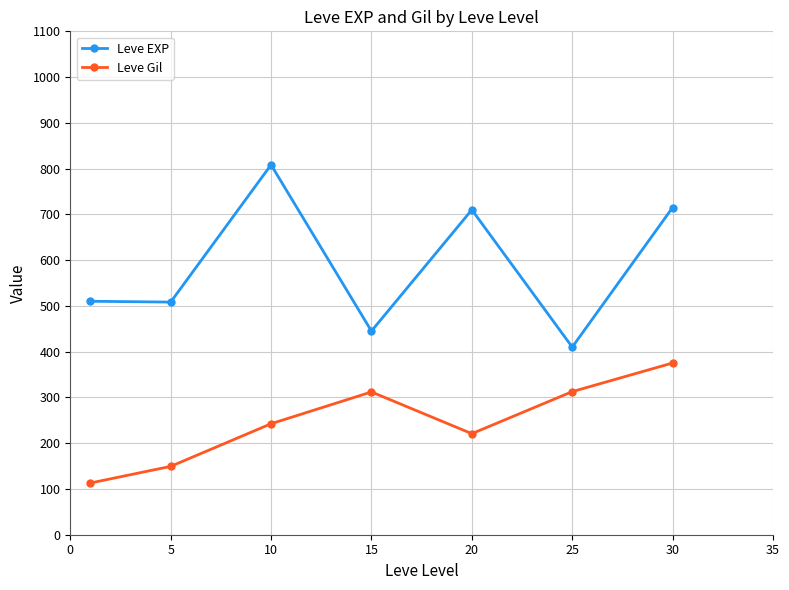

How many interior local peaks does the Leve EXP series have?

2